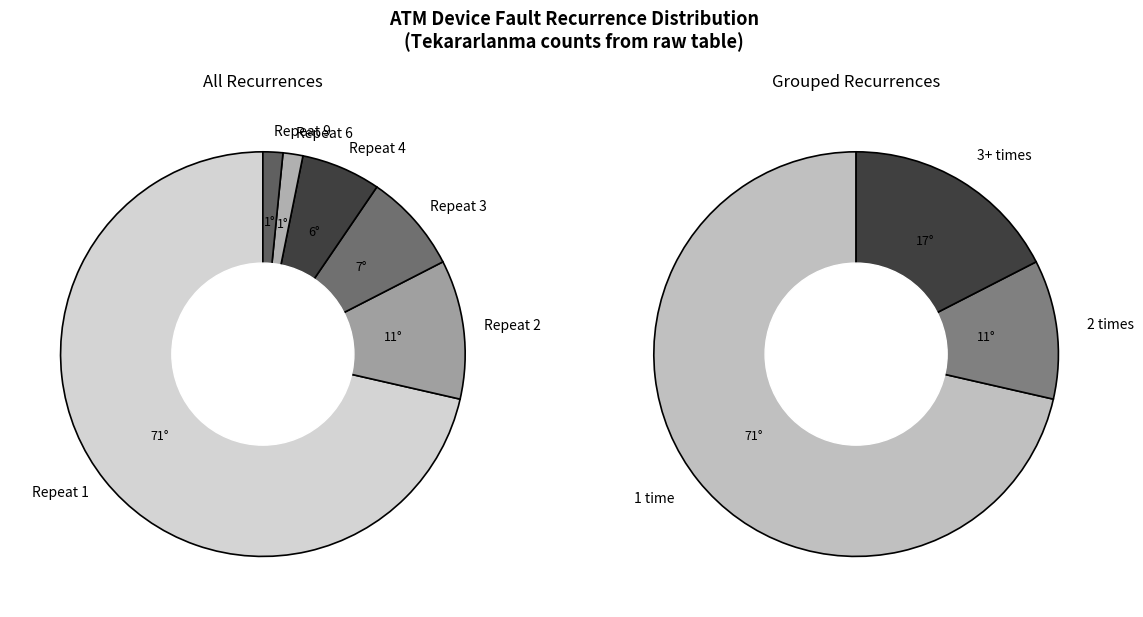

What is the largest slice in the pie chart?

1